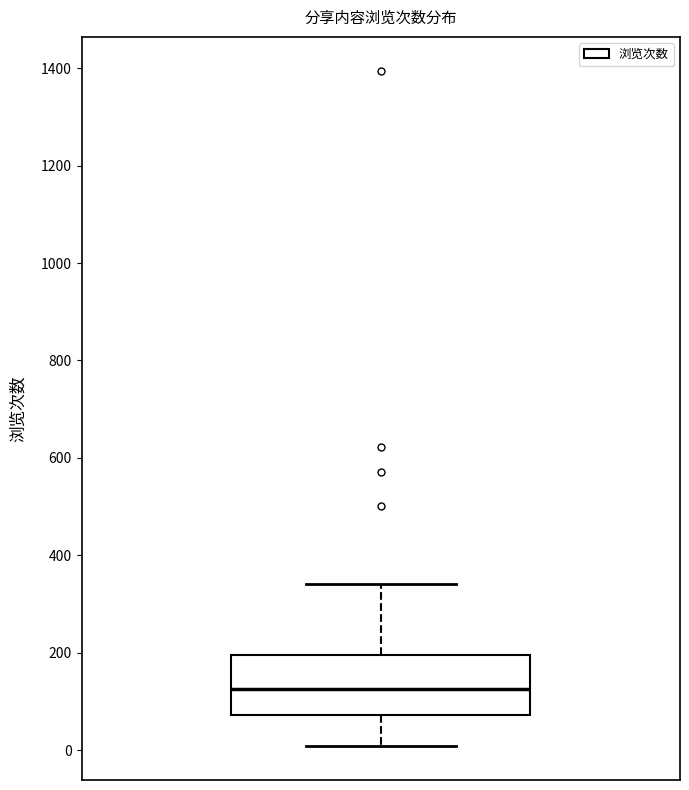

Transcribe this box plot: give where the median line is, the range the box spans, and where the two whiskers end, as read against the y-axis. The values are not printed on the chart, so give them approximately, as read against the axis.

median 120, box 80 to 200, whiskers 0 to 340